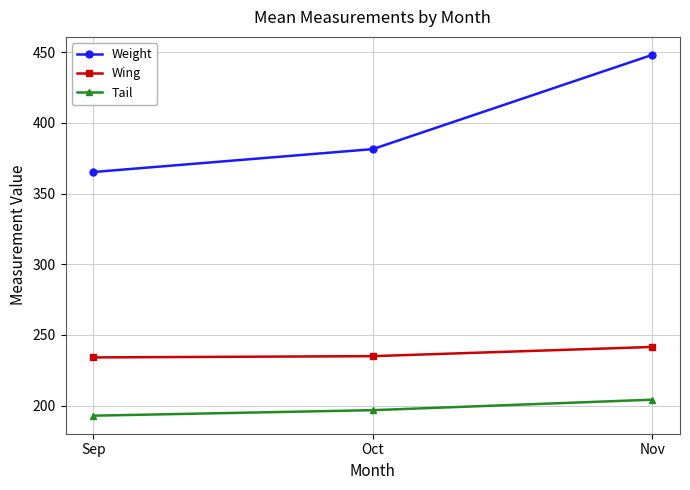

True or false: Weight has a value of 168.1 at Oct.

False